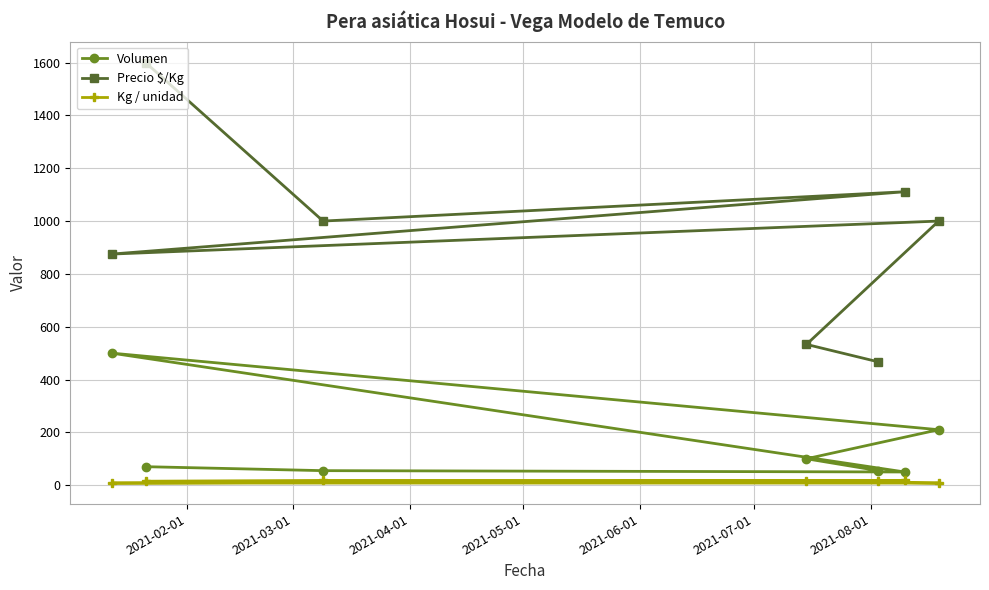

What is the smallest value displayed?

8